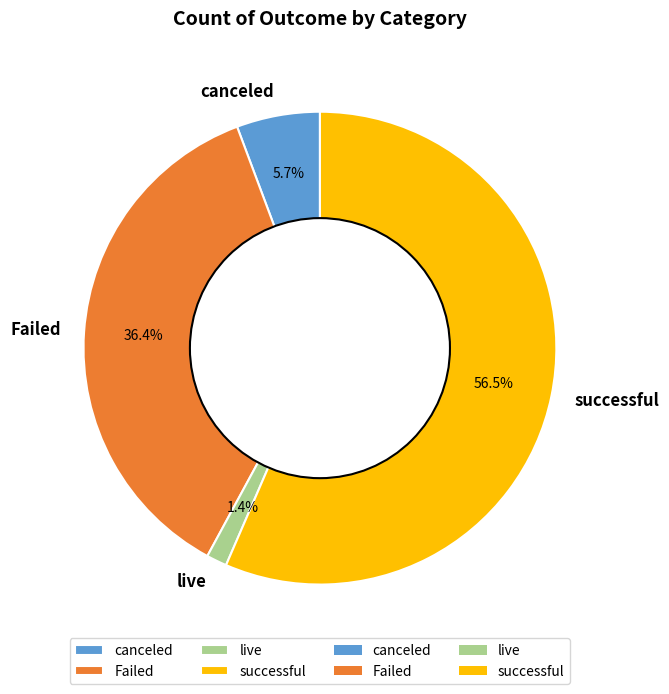

Approximately how many times larger is the value at Failed compared to successful?

0.6